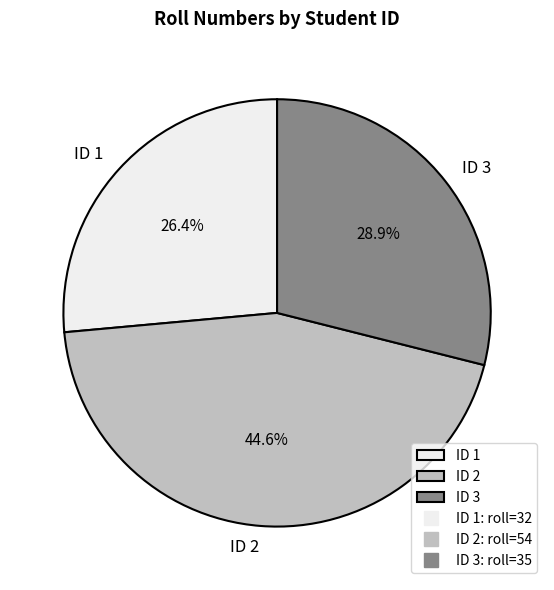

Which category has the smallest portion of the pie?

ID 1